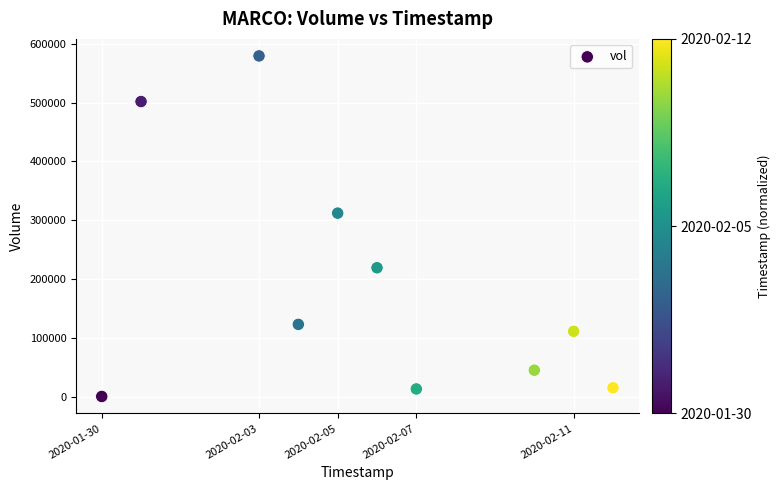

What is the average X value?

1580921280